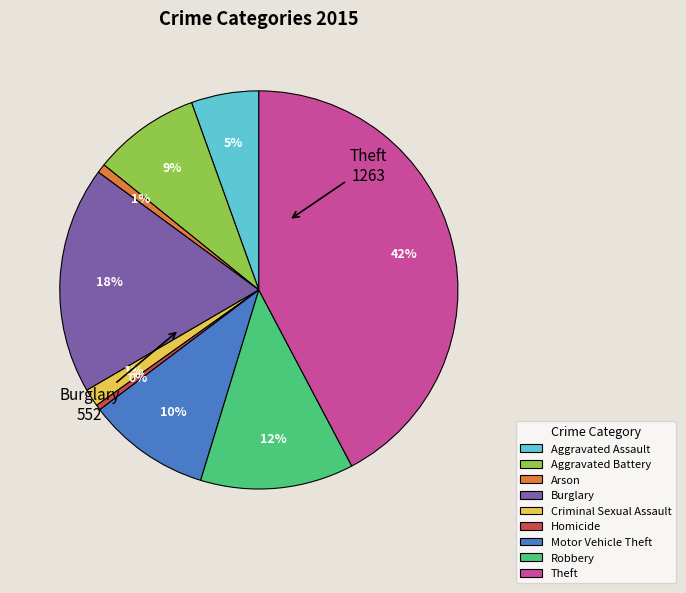

Between Robbery and Aggravated Assault, which is larger?

Robbery